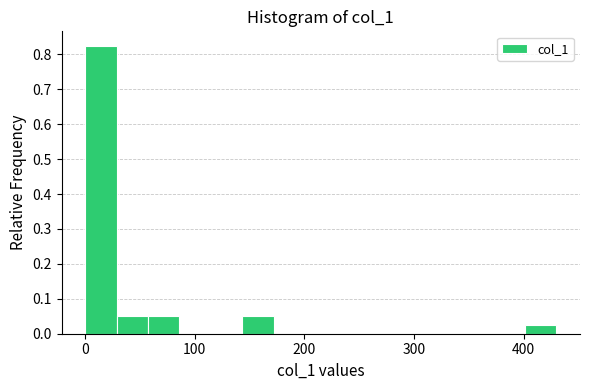

Around what value on the x-axis is the tallest bar? Give the approximate position of its centre, as read against the axis.

10